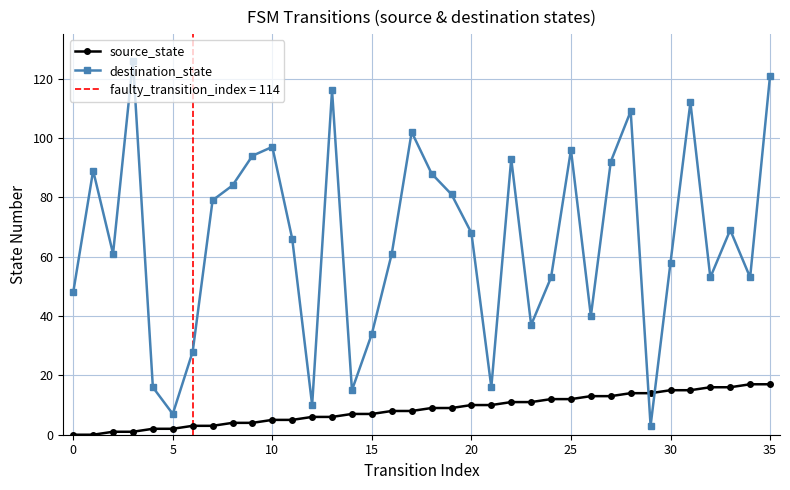

What value does the destination_state series have at 24, to the nearest 50?

50